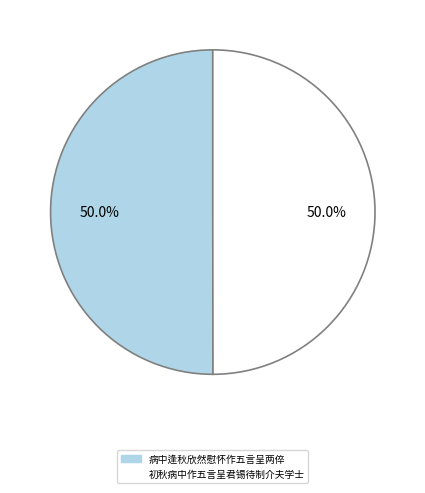

How many segments does this pie chart have?

2